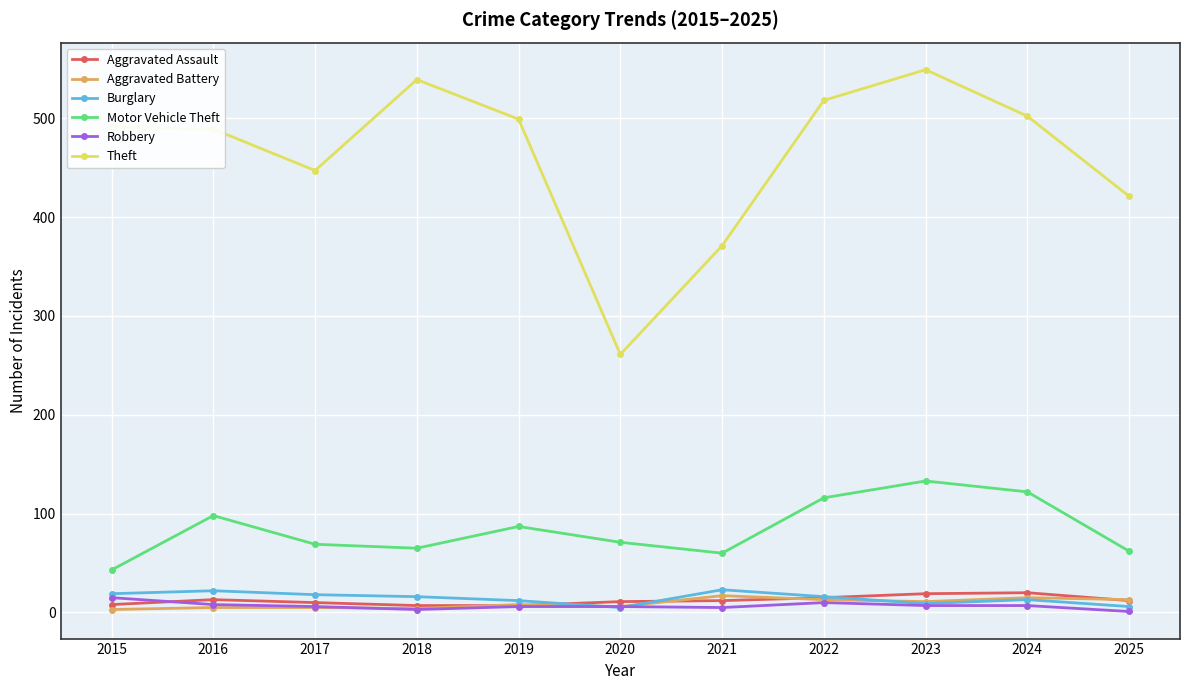

Is this an area chart (filled region under the line)?

No